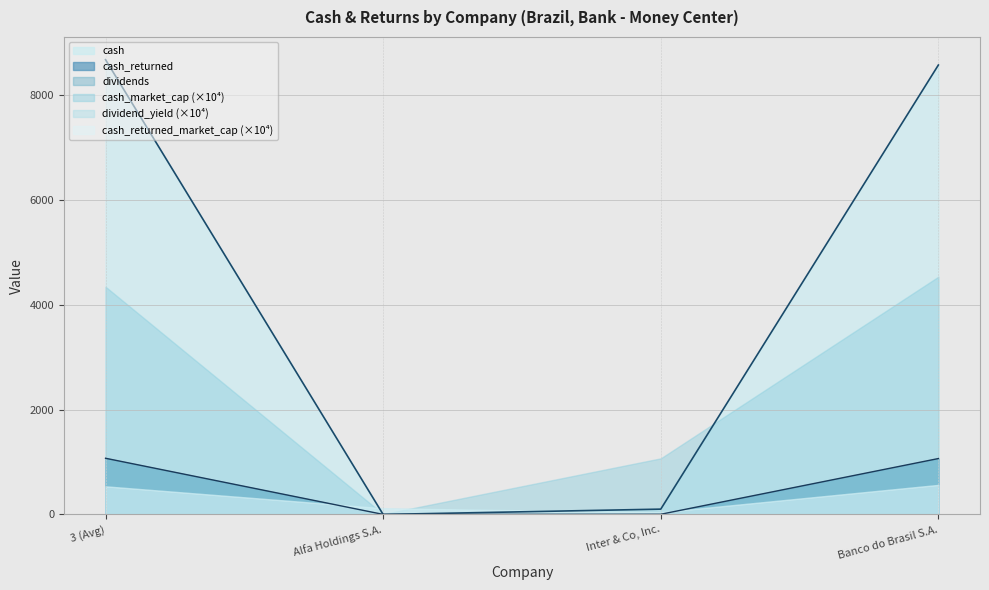

Does the chart display data point markers on the line(s)?

No